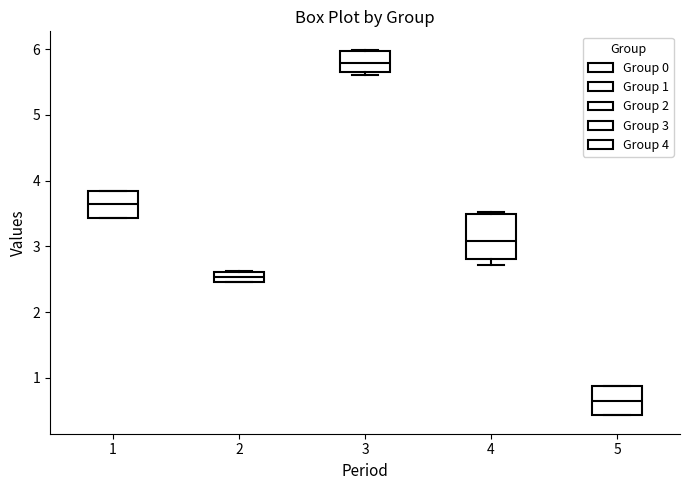

Reading left to right, transcribe this box plot: for each box, give where its median line is, the range the box spans, and where its two whiskers end, as read against the y-axis. The values are not printed on the chart, so give them approximately, as read against the axis.

1: median 3.6, box 3.4 to 3.8, whiskers 3.4 to 3.8
2: median 2.5 (inside the box), box 2.5 to 2.6, whiskers 2.5 to 2.6
3: median 5.8, box 5.7 to 6.0, whiskers 5.6 to 6.0
4: median 3.1, box 2.8 to 3.5, whiskers 2.7 to 3.5 (just above the box's upper edge)
5: median 0.7, box 0.4 to 0.9, whiskers 0.4 to 0.9